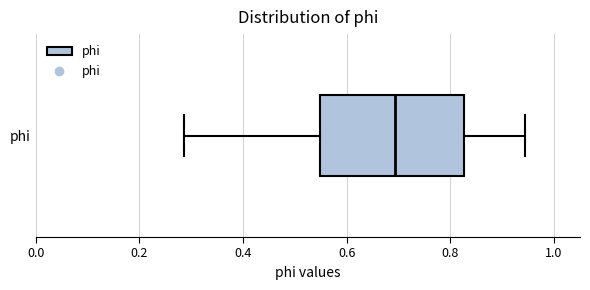

Transcribe this box plot: give where the median line is, the range the box spans, and where the two whiskers end, as read against the x-axis. The values are not printed on the chart, so give them approximately, as read against the axis.

median 0.70, box 0.54 to 0.82, whiskers 0.28 to 0.94